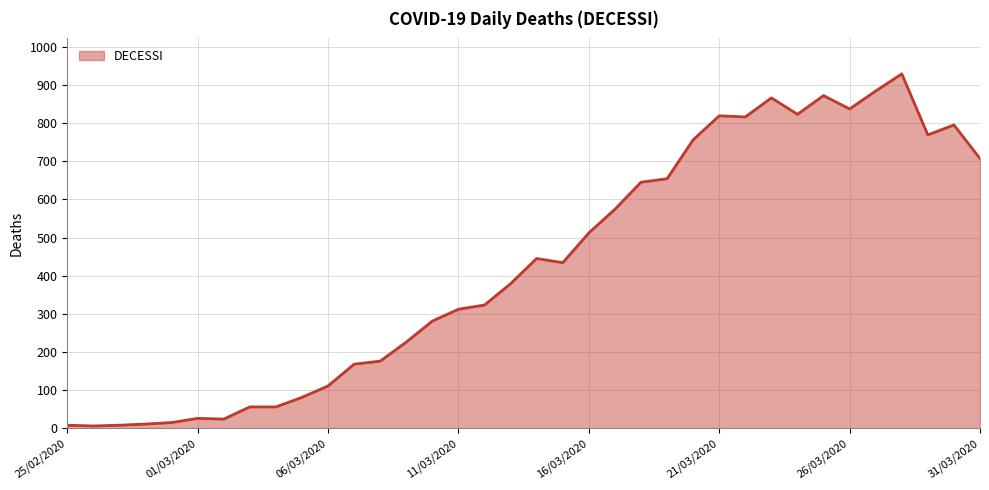

What is the greatest value displayed?

929